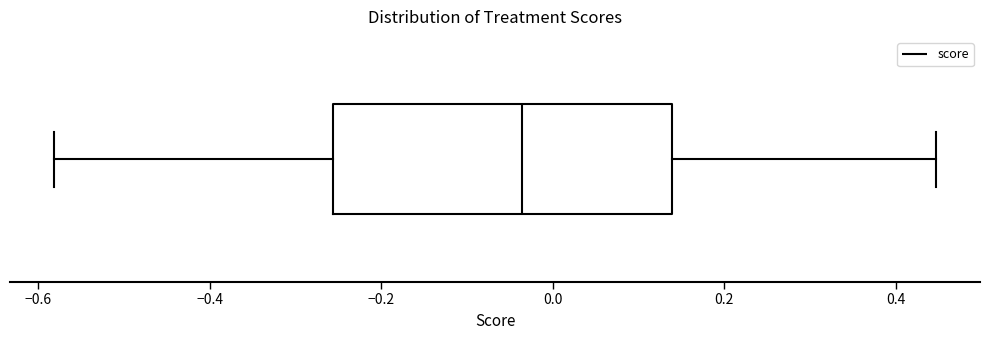

Where does the right whisker of the box end on the x-axis? The values are not printed on the chart, so give them approximately, as read against the axis.

0.44